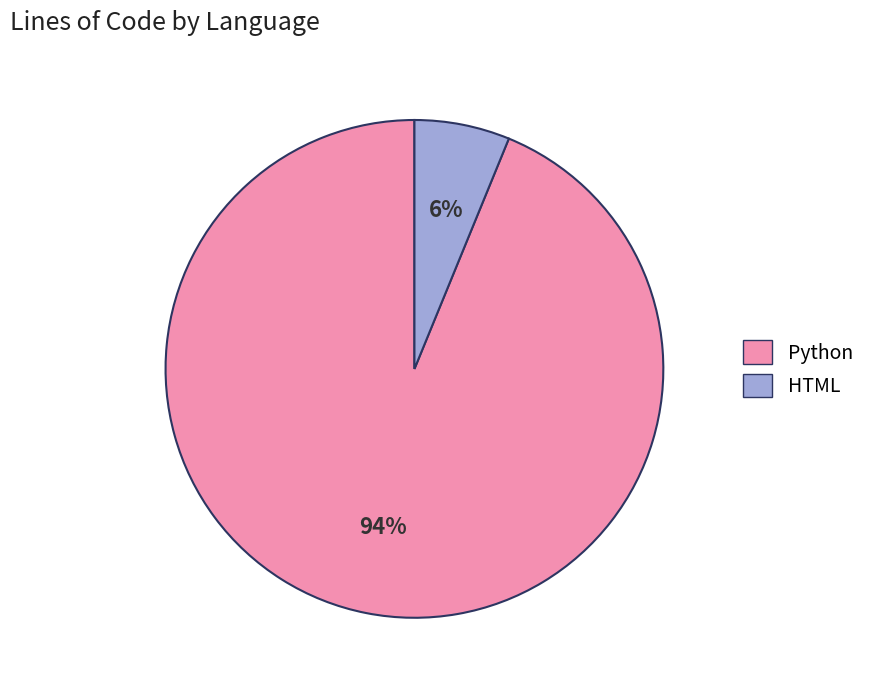

Do HTML and Python together represent more than half of the pie?

Yes